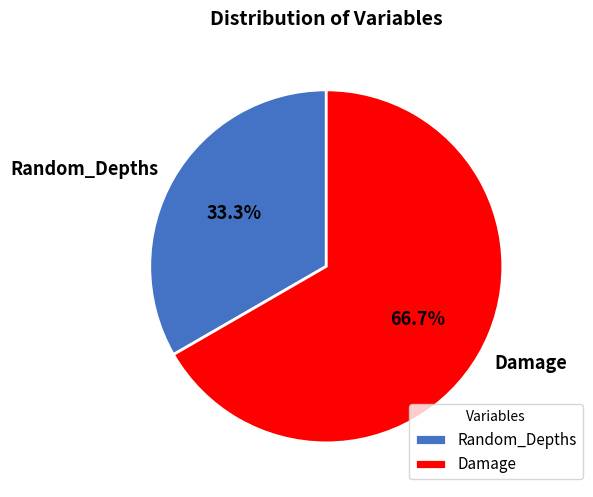

Does Damage account for over 50% of the chart?

Yes